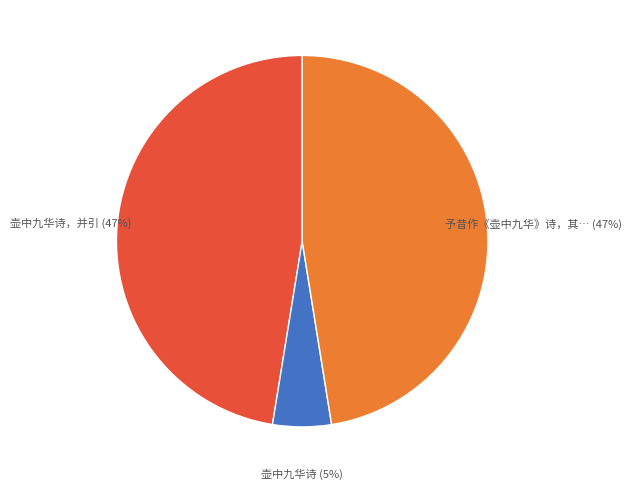

To the nearest percent, what is the average slice percentage?

33%